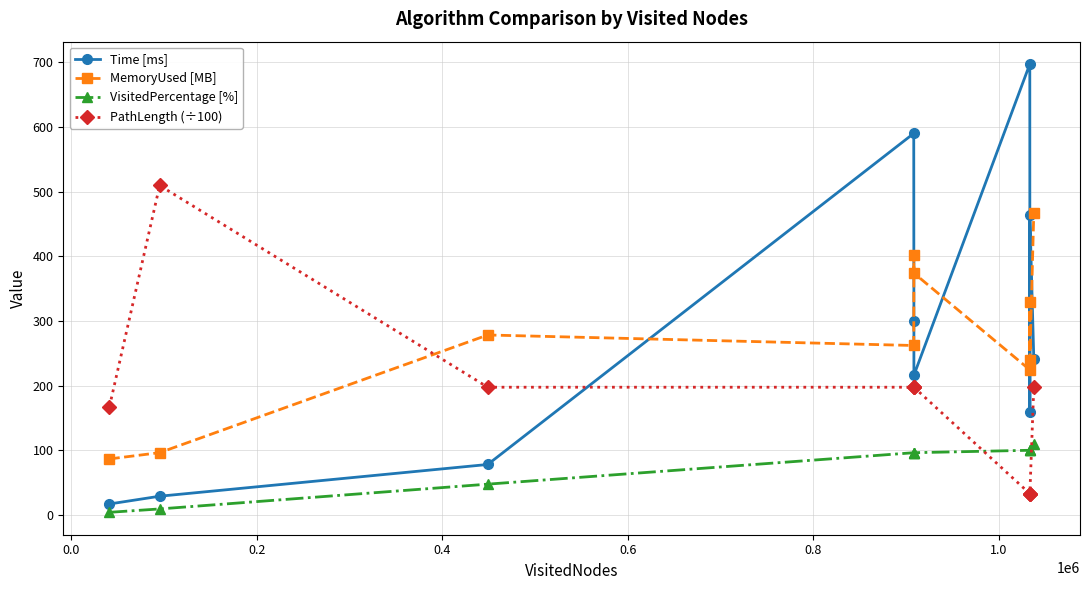

What is the value of the PathLength (÷100) point at the 7th from the left?

32.9